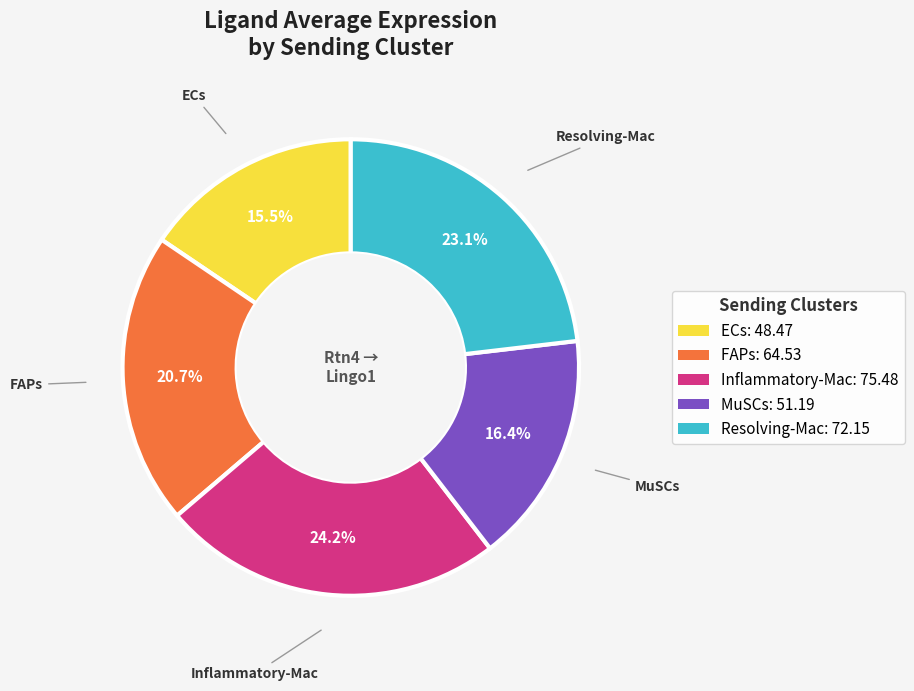

Which has a higher value, Resolving-Mac or ECs?

Resolving-Mac